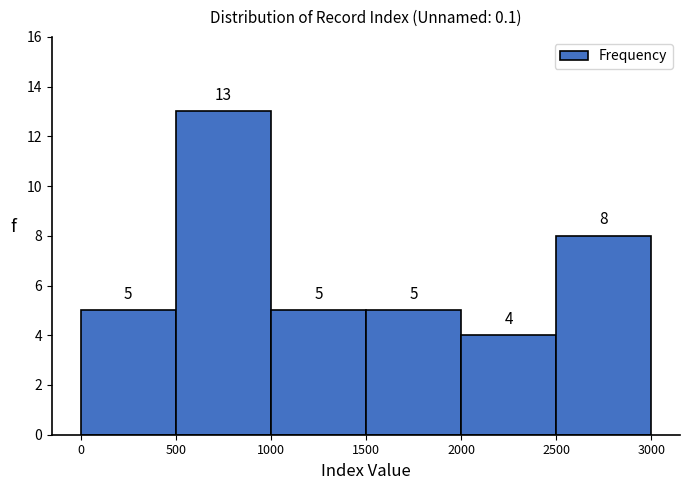

Reading left to right, transcribe this chart: for each bar, give the range it covers on the x-axis and its height.

0 to 500: 5
500 to 1000: 13
1000 to 1500: 5
1500 to 2000: 5
2000 to 2500: 4
2500 to 3000: 8